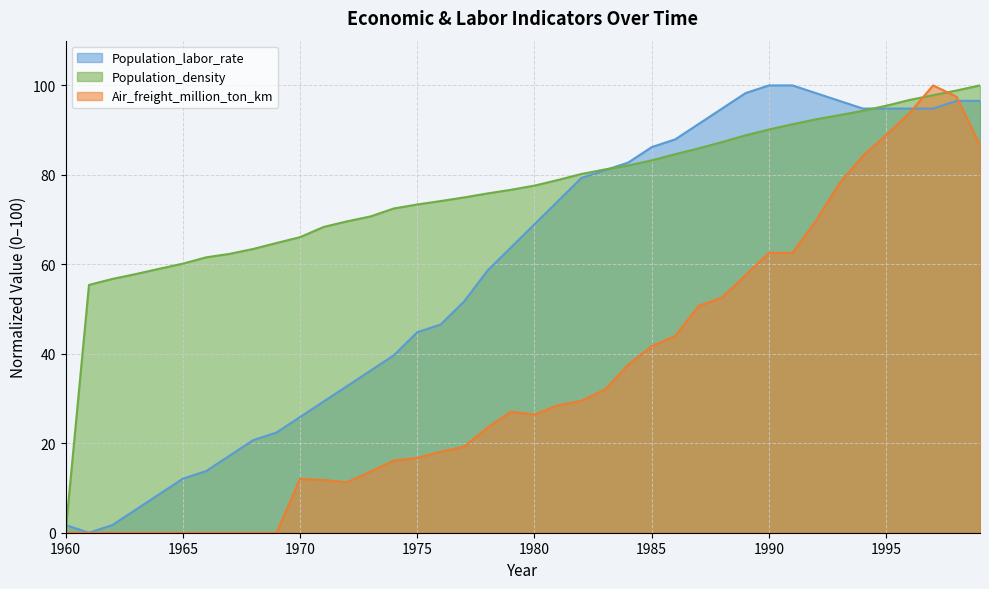

Between 1988 and 1968, which is larger?

1988